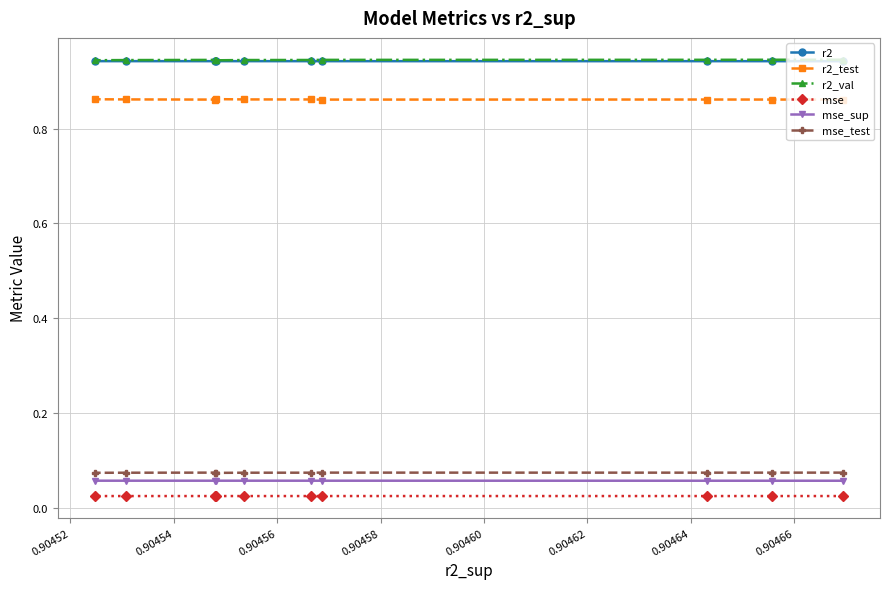

At how many categories does at least one series exceed 0?

10